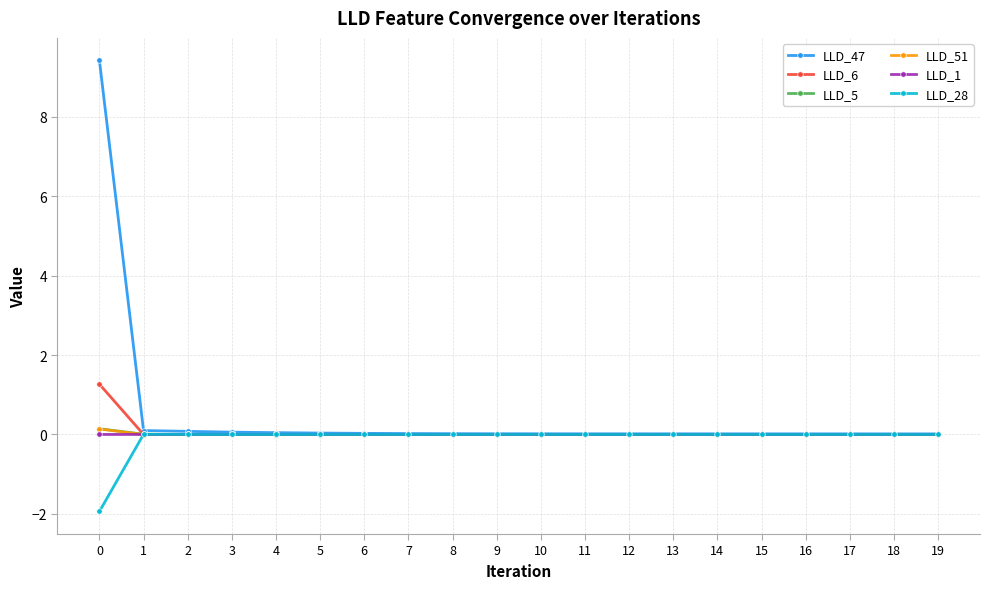

Which series has the widest spread of values?

LLD_47